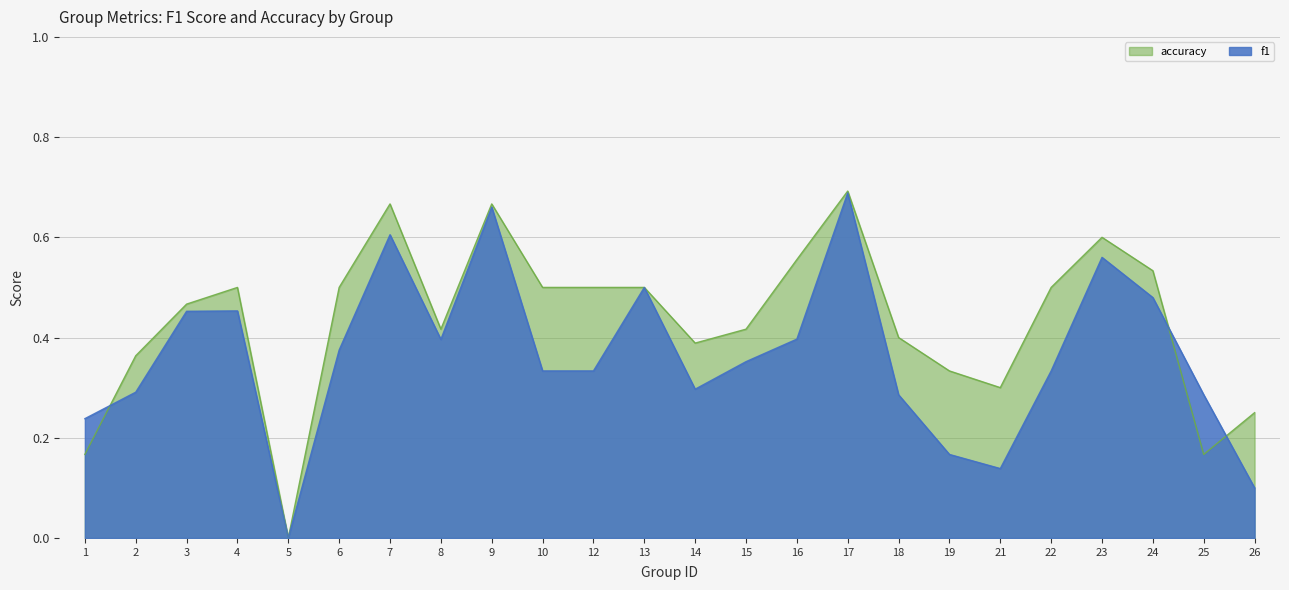

Where do f1 and accuracy first cross each other?

1 and 2